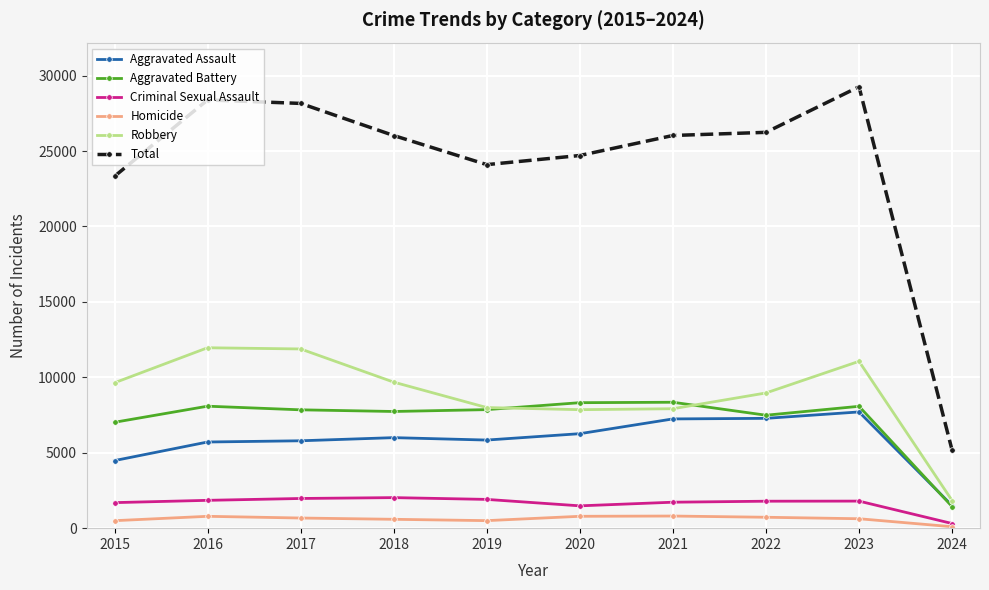

Is the value of Robbery at 2017 greater than the value of Homicide at 2018?

Yes